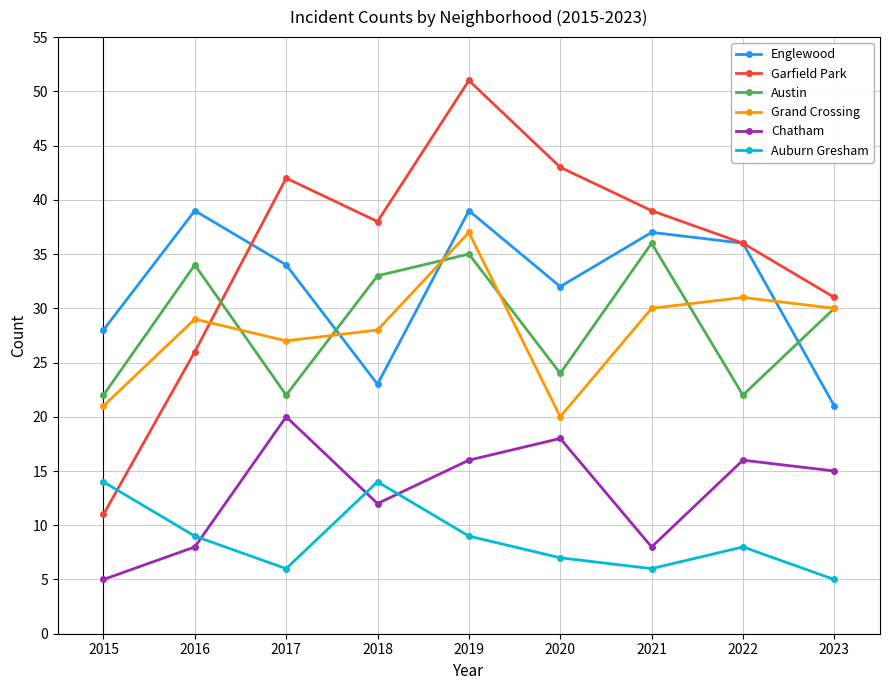

Where is the first local maximum for Austin?

2016